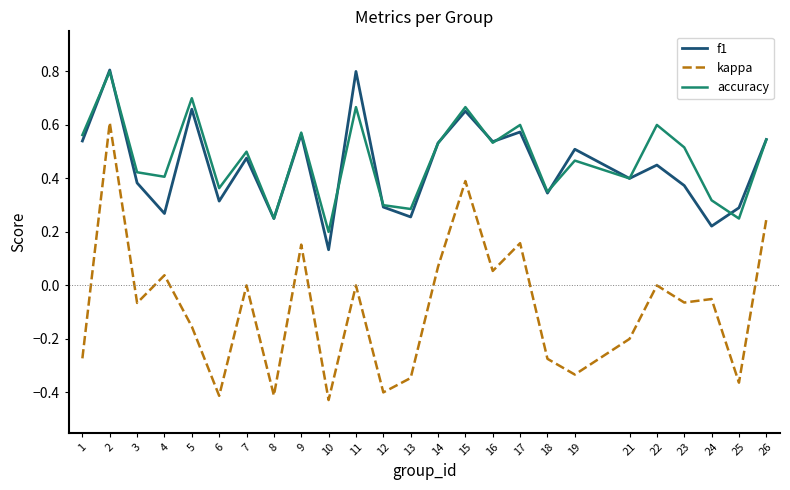

Does the chart have visible grid lines?

No